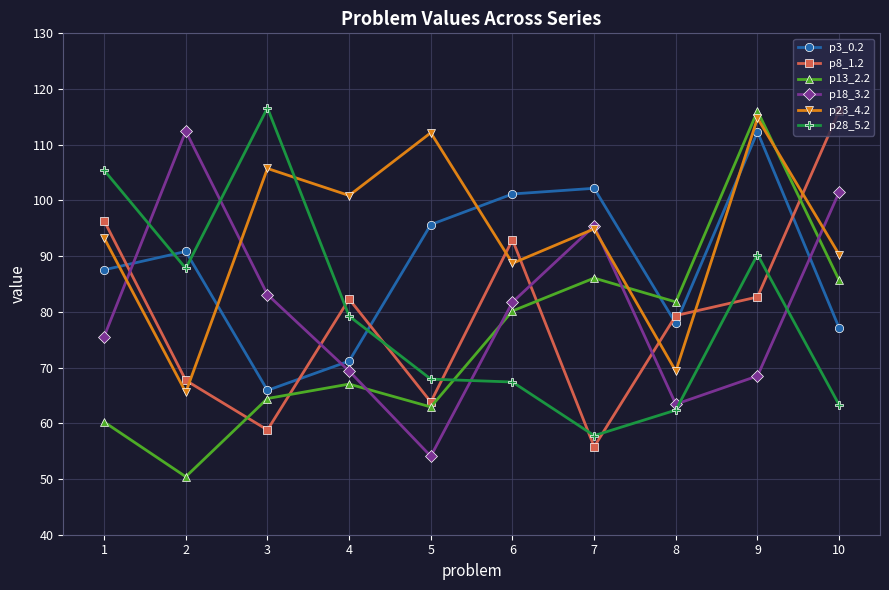

The value of p18_3.2 at 1 is 24.2. True or false?

False